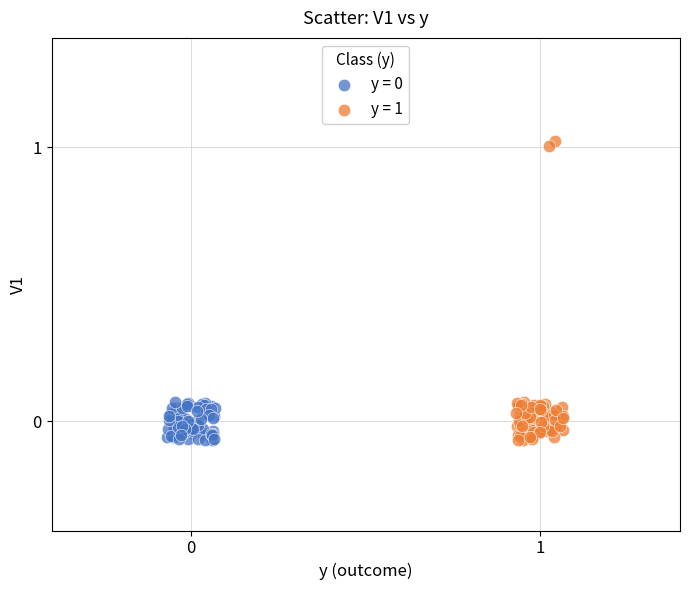

Which series has the widest spread of Y values?

y = 1